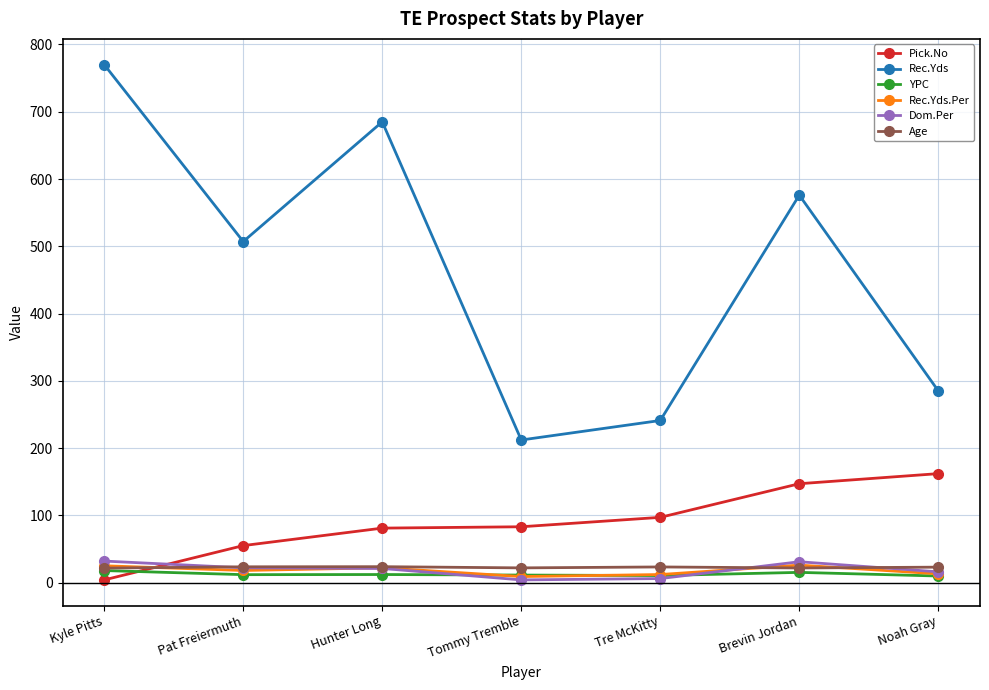

True or false: Rec.Yds and Rec.Yds.Per intersect in this chart.

False